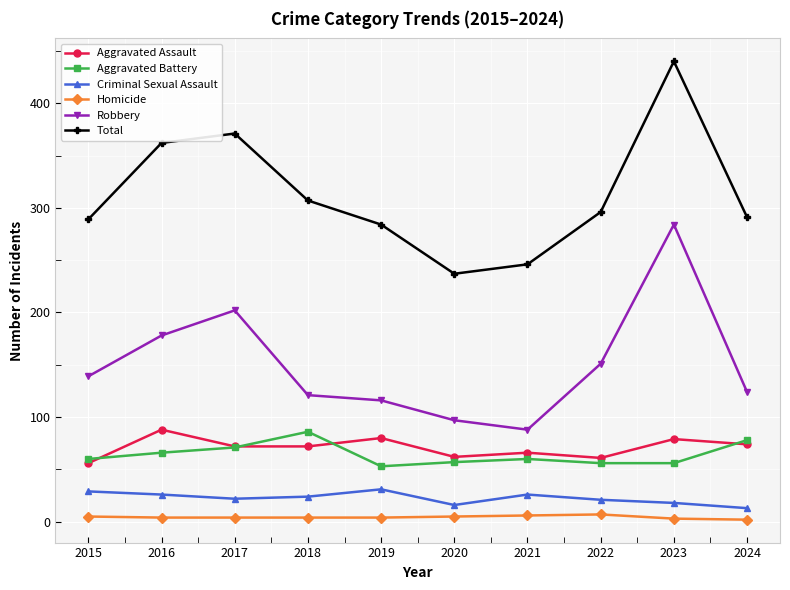

Does the chart have visible grid lines?

Yes